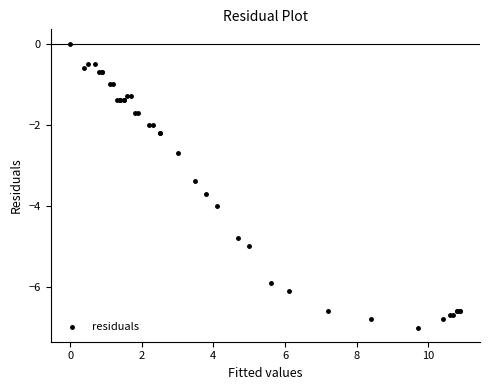

What Y value in the scatter plot is closest to -3?

-2.7